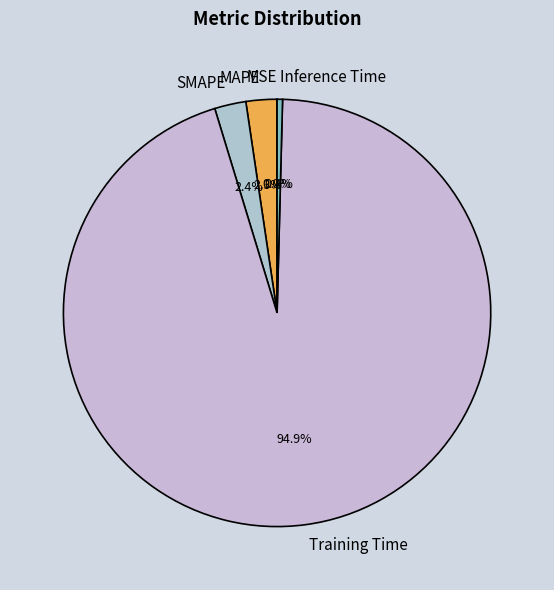

Does SMAPE represent more than half of the total?

No